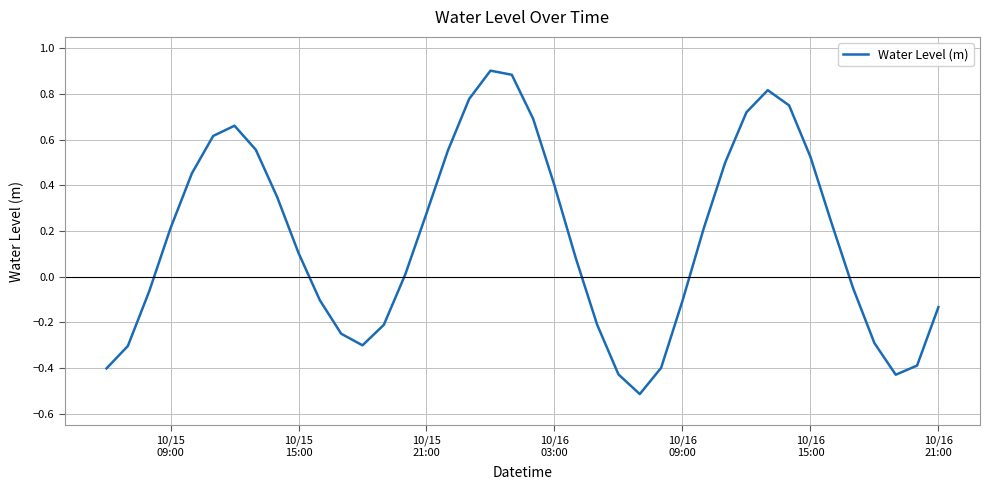

What is the difference between the maximum and minimum values?

1.4